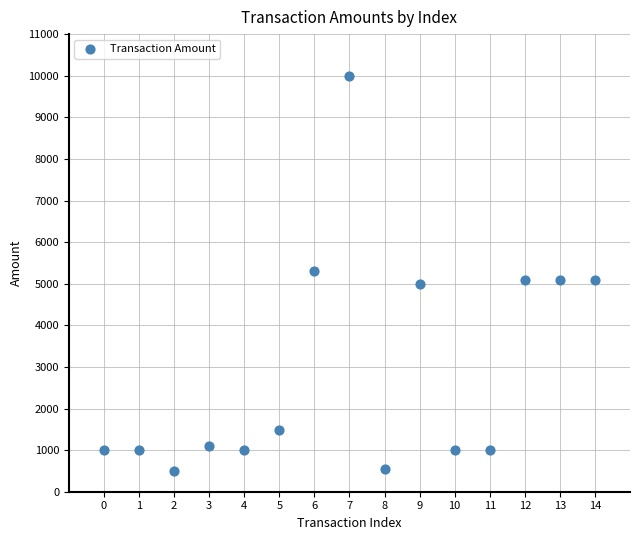

What is the range of Y values (max minus min)?

9500